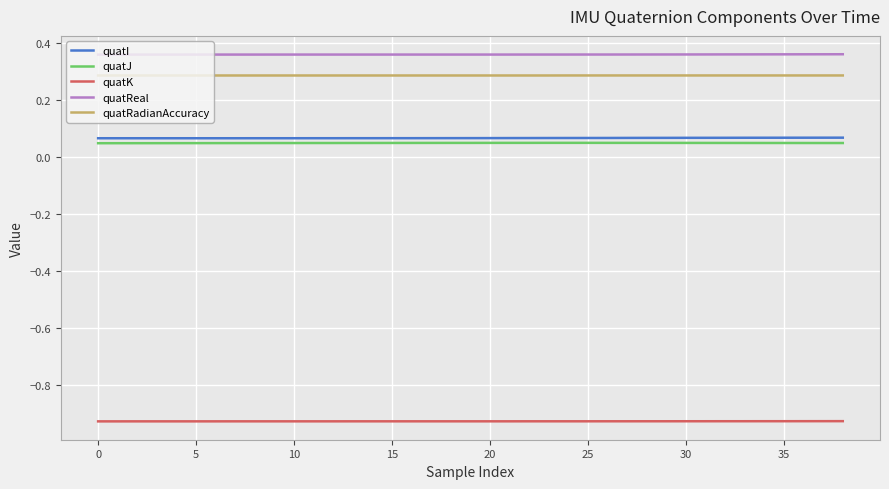

Which series has the largest total across all categories?

quatReal